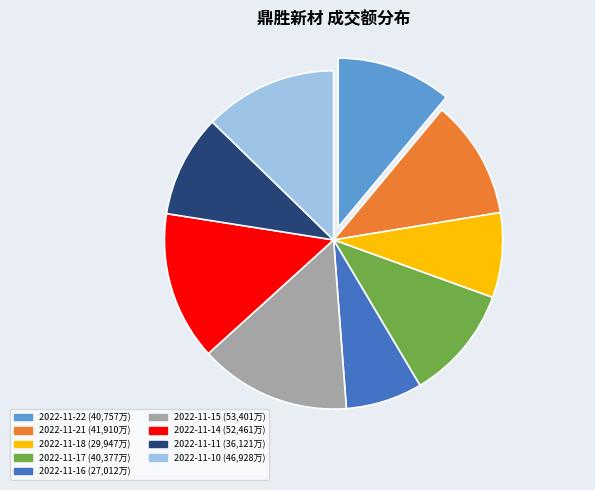

How many segments does this pie chart have?

9